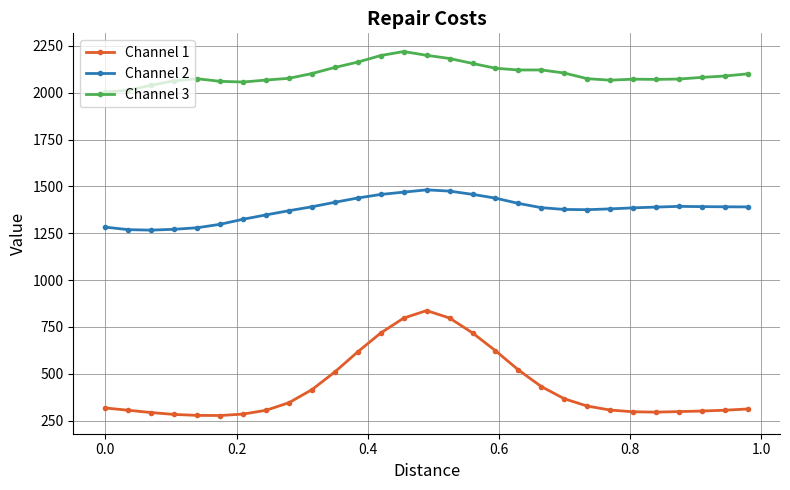

At how many categories does at least one series exceed 1753?

29